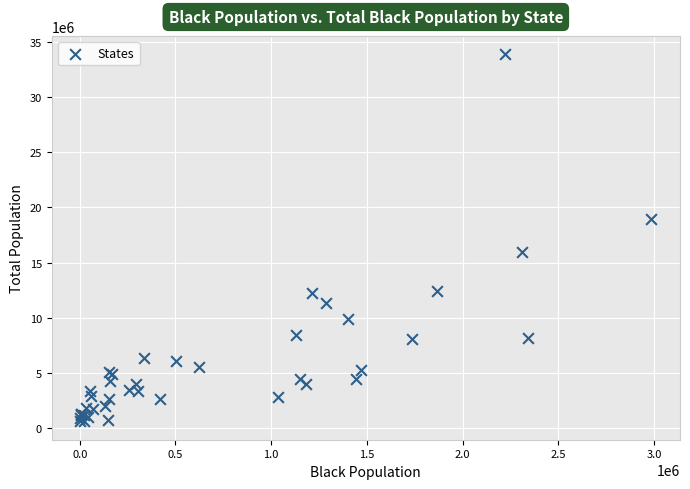

What Y value in the scatter plot is closest to 17249290?

15982378